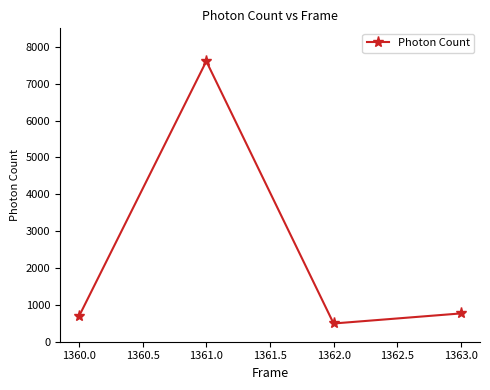

The chart shows a value of 7608.0 at 1361.0. True or false?

True